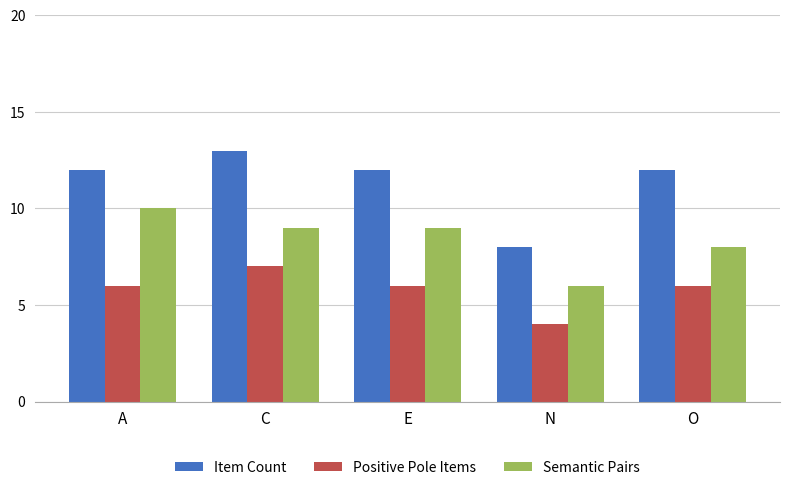

How many data points does each series have?

5